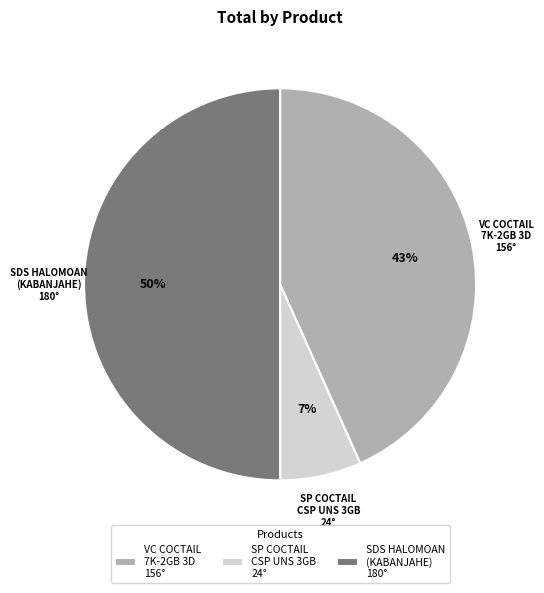

To the nearest percent, what is the average slice percentage?

33%